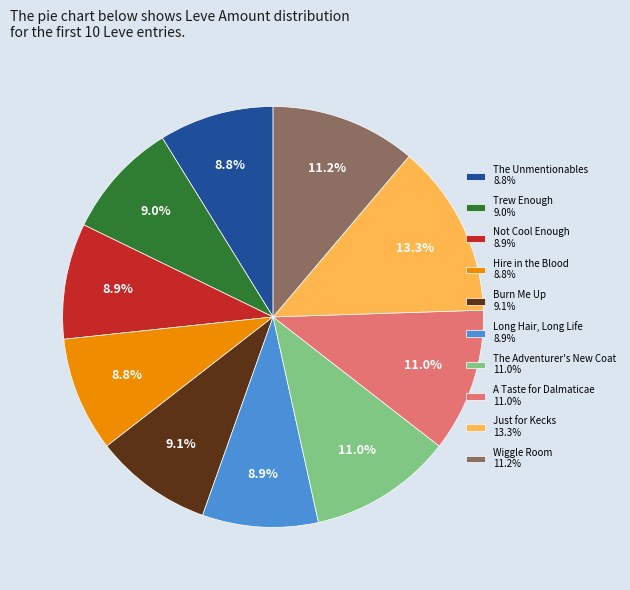

Between Hire in the Blood 8.8% and Wiggle Room 11.2%, which is larger?

Wiggle Room 11.2%